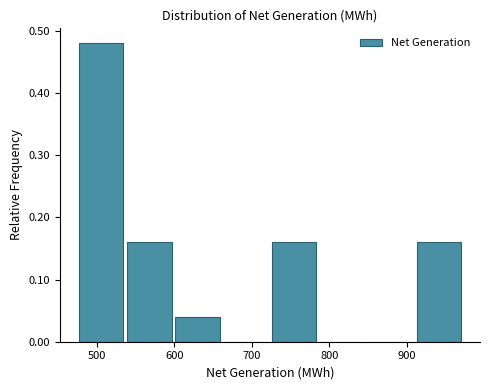

Reading left to right, list every bar in this chart as the range it spans on the x-axis followed by its height. Neither the bar edges nor the heights are printed on the chart, so give them approximately, as read against the axes.

480 to 540: 0.48
540 to 600: 0.16
600 to 660: 0.04
660 to 730: 0
730 to 790: 0.16
790 to 850: 0
850 to 910: 0
910 to 970: 0.16